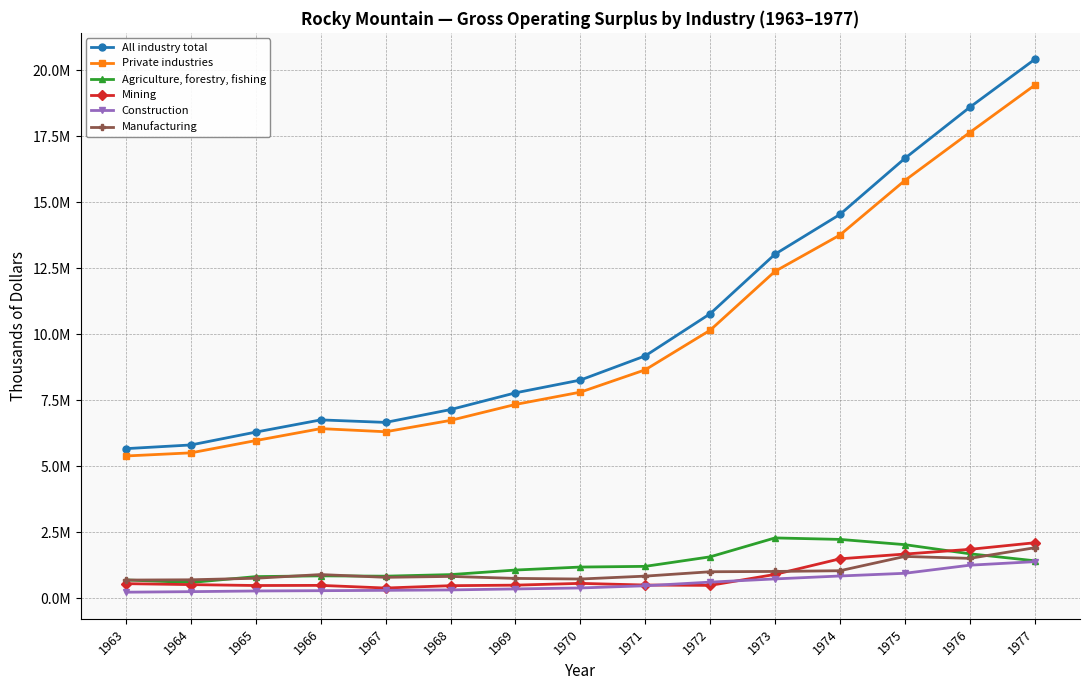

What is the spread (max minus min) of values at 1971?

8702071